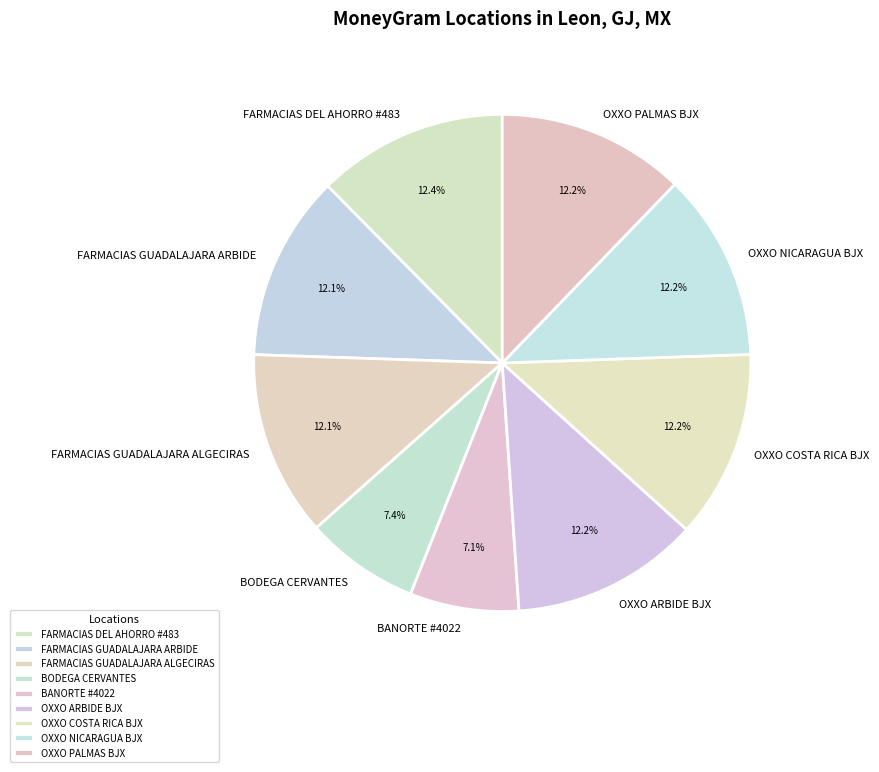

To the nearest percent, what is the combined percentage of OXXO PALMAS BJX and OXXO ARBIDE BJX?

24%